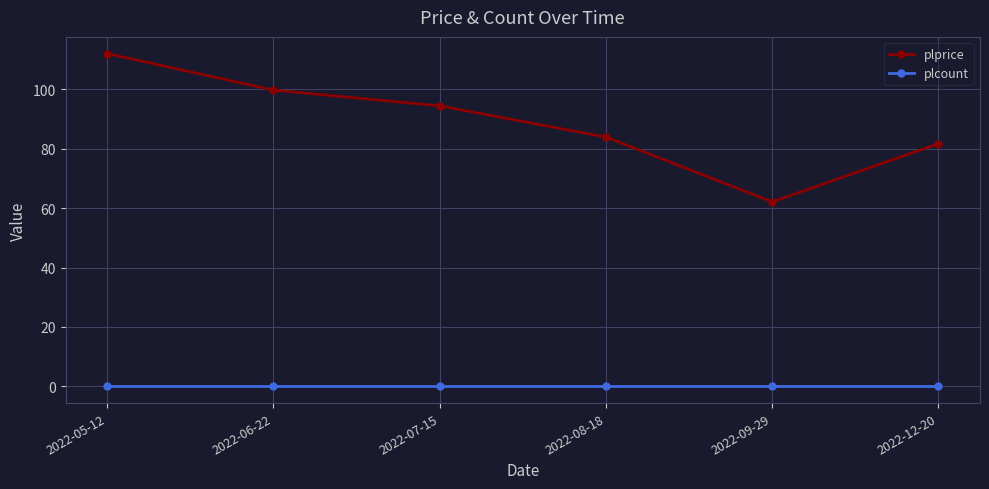

What are all the series names shown in the legend?

plprice, plcount